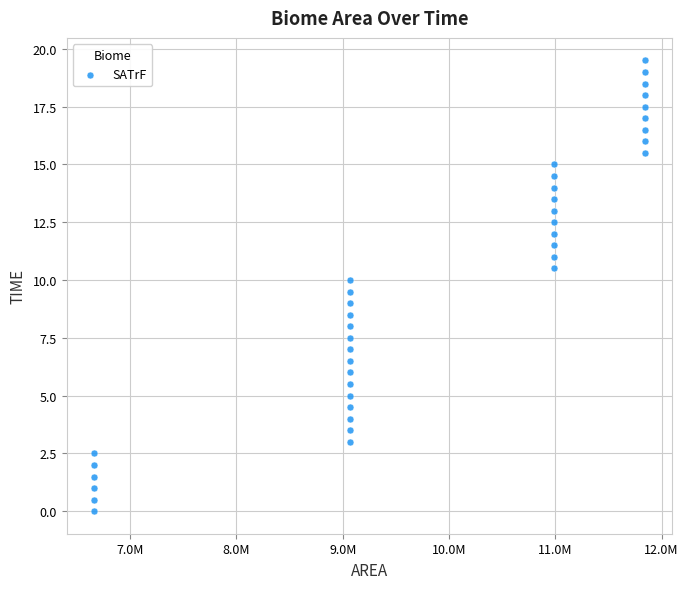

What is the range of X values (max minus min)?

5178267.9